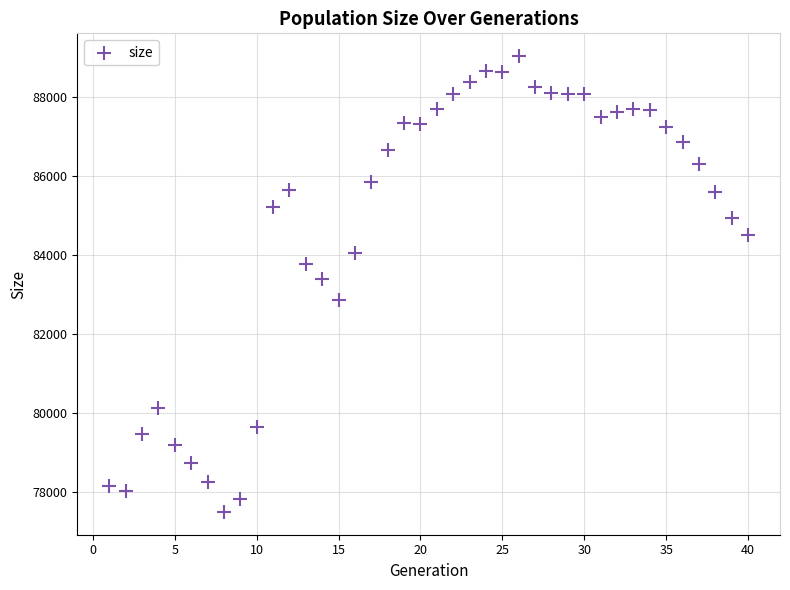

What is the range of Y values (max minus min)?

11538